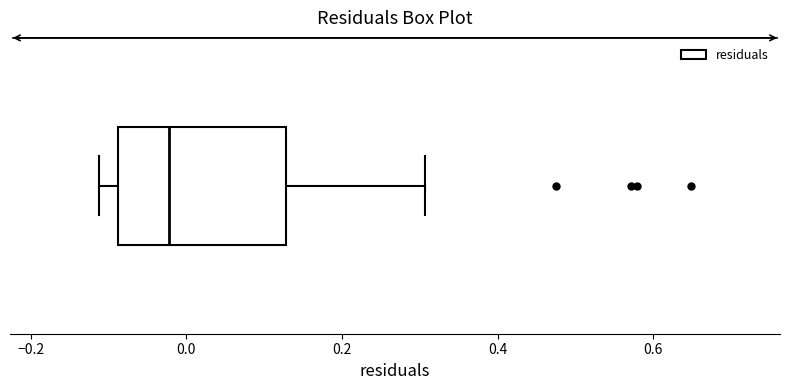

Read this box plot against the x-axis: the position of the median line, the range covered by the box, and the ends of both whiskers. The values are not printed on the chart, so give them approximately, as read against the axis.

median -0.02, box -0.08 to 0.12, whiskers -0.12 to 0.30